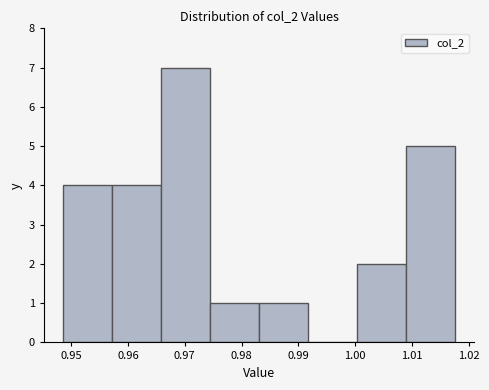

Reading left to right, list every bar in this chart as the range it spans on the x-axis followed by its height. Neither the bar edges nor the heights are printed on the chart, so give them approximately, as read against the axes.

0.949 to 0.957: 4
0.957 to 0.966: 4
0.966 to 0.974: 7
0.974 to 0.983: 1
0.983 to 0.992: 1
0.992 to 1.000: 0
1.000 to 1.009: 2
1.009 to 1.018: 5